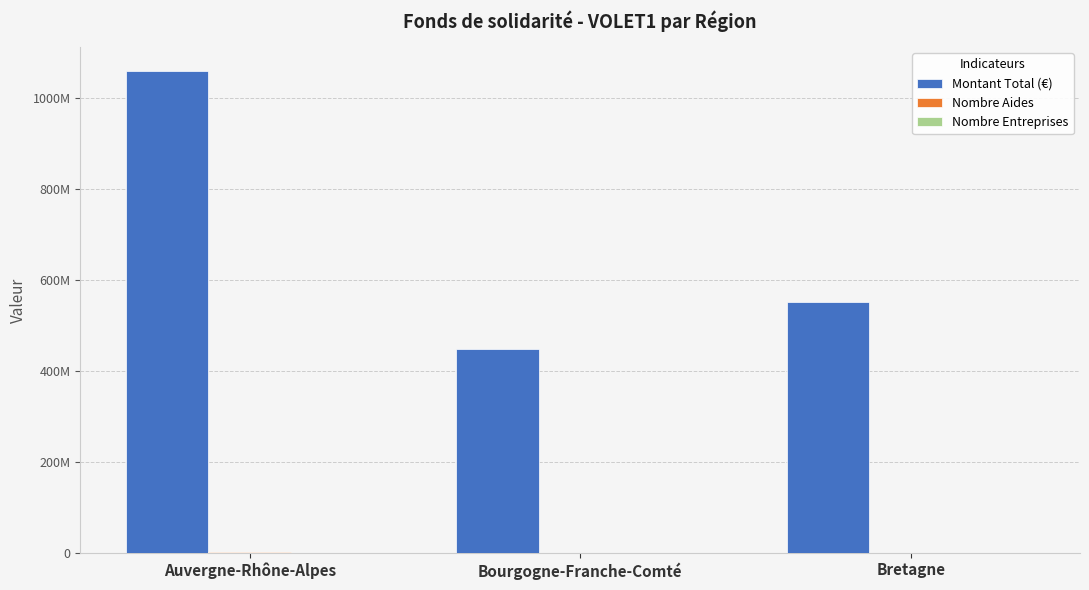

Does the chart contain stacked bars?

No